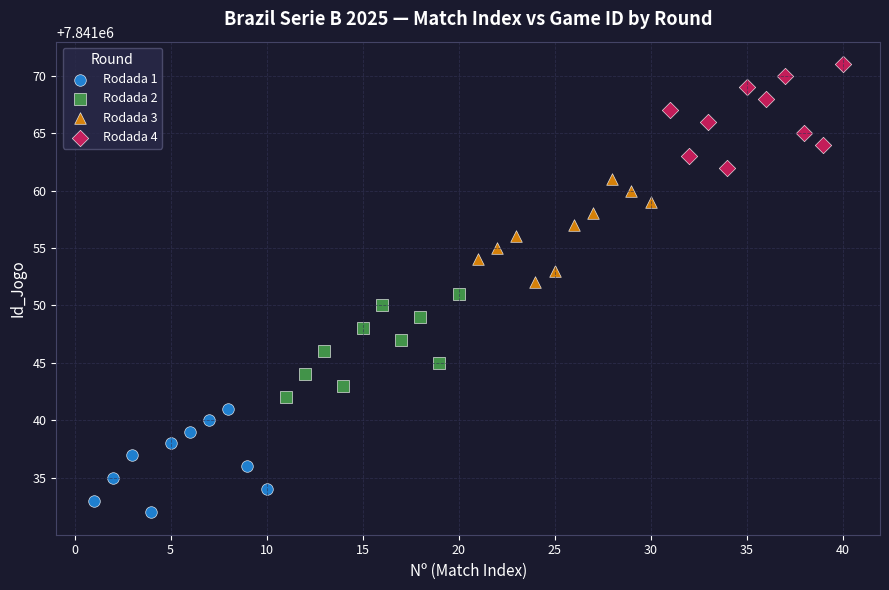

Which series reaches the minimum Y coordinate?

Rodada 1